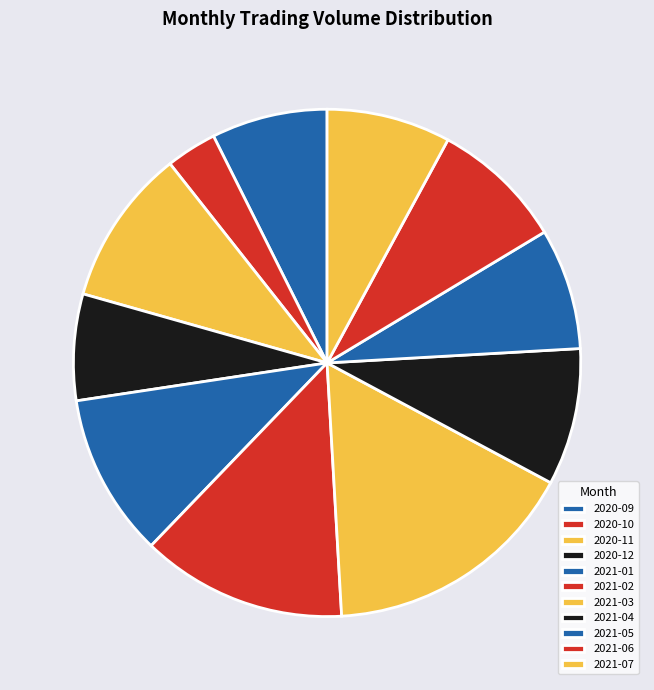

Is it true that 2020-12 is 1% of the pie?

False